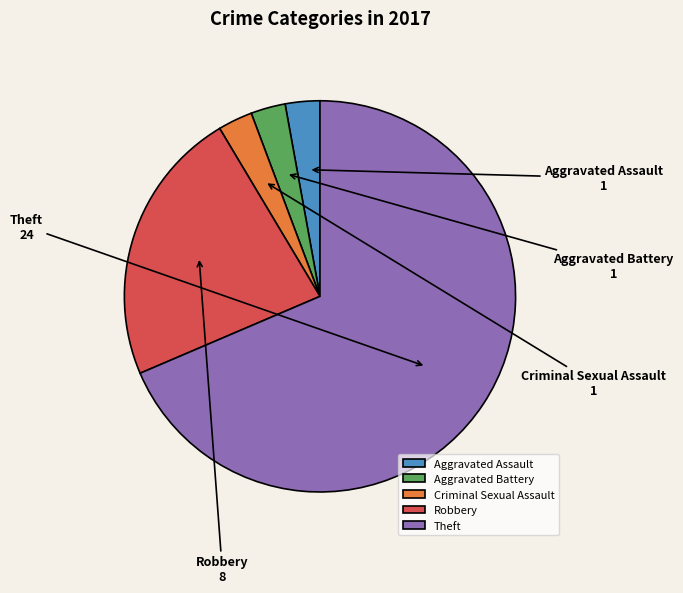

How many slices are in this pie chart?

5